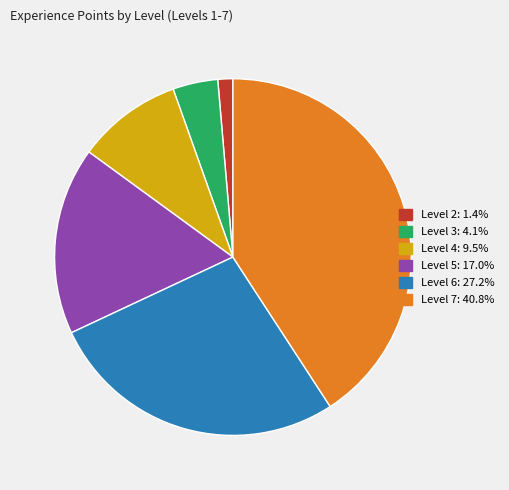

Is there any slice that represents more than half of the pie?

No